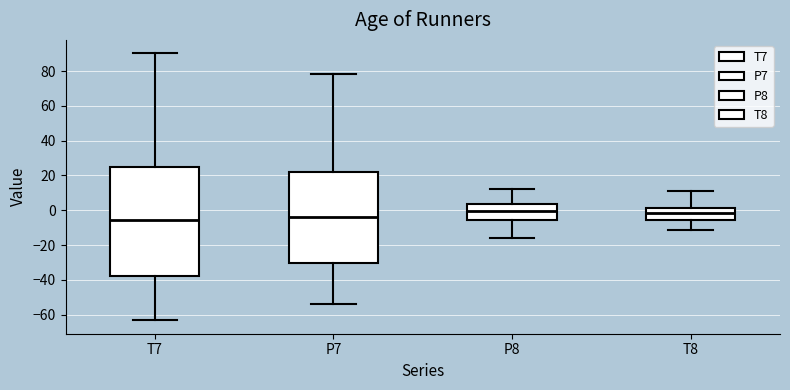

Where does the upper whisker of the box for P7 end on the y-axis? The values are not printed on the chart, so give them approximately, as read against the axis.

78